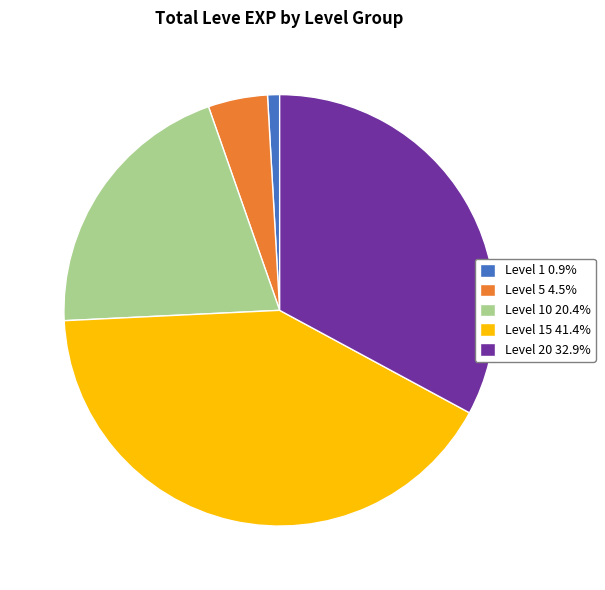

Is the sum of Level 15 41.4% and Level 10 20.4% greater than half?

Yes